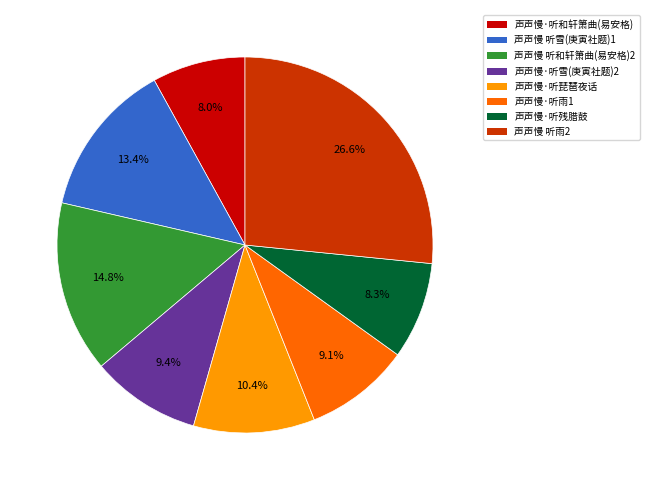

Between 声声慢·听和轩箫曲(易安格) and 声声慢·听琵琶夜话, which is larger?

声声慢·听琵琶夜话